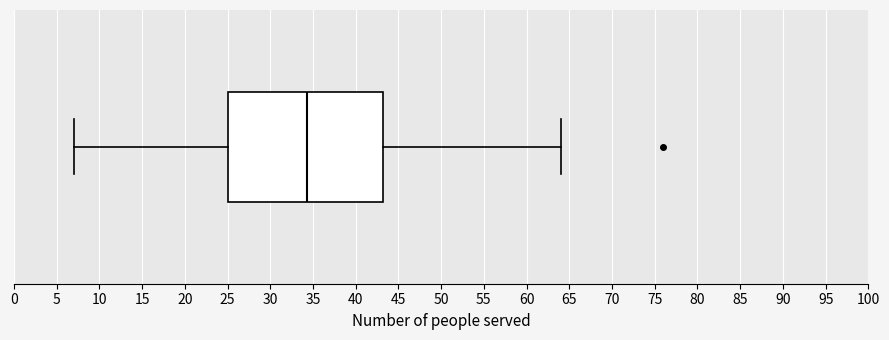

Transcribe this box plot: give where the median line is, the range the box spans, and where the two whiskers end, as read against the x-axis. The values are not printed on the chart, so give them approximately, as read against the axis.

median 34.5, box 25.0 to 43.5, whiskers 7.0 to 64.0